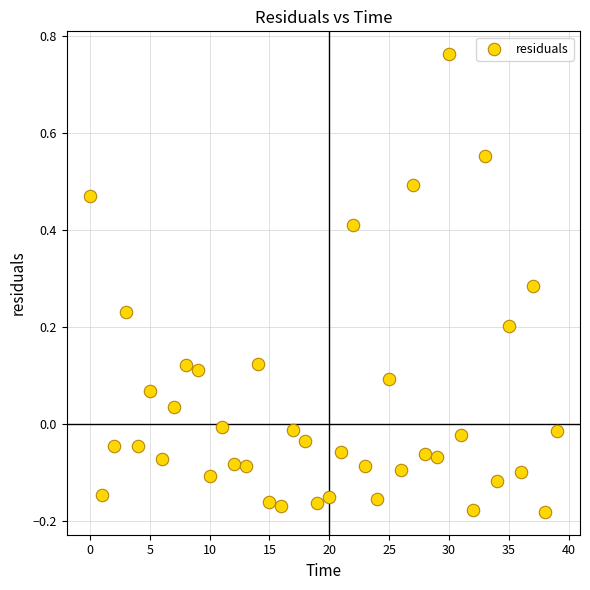

What is the range of Y values (max minus min)?

0.9